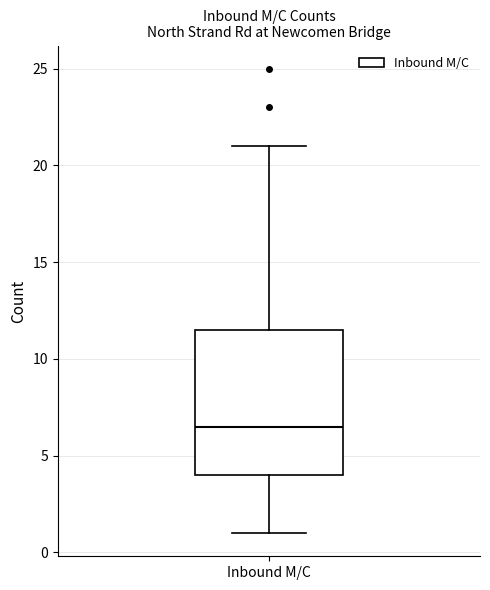

Where is the lower edge of the box for Inbound M/C on the y-axis? The values are not printed on the chart, so give them approximately, as read against the axis.

4.0